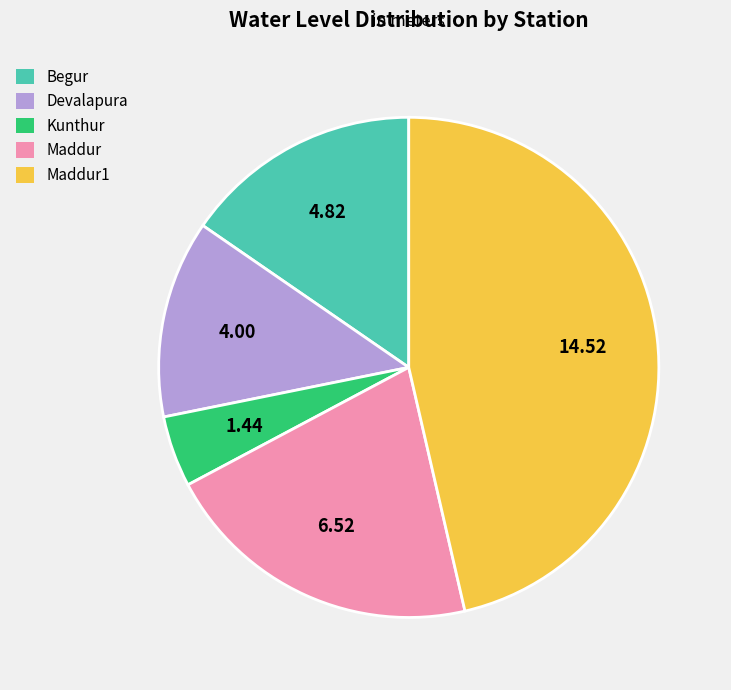

How many segments does this pie chart have?

5